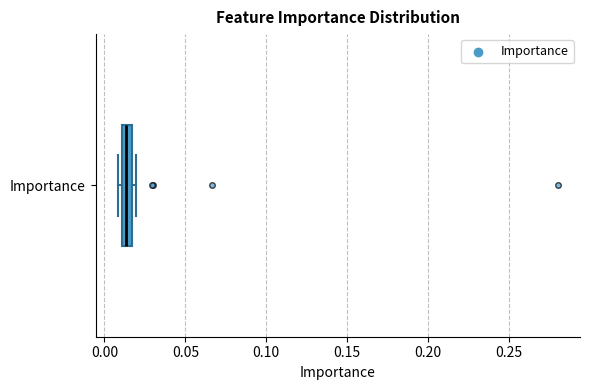

Where is the left edge of the box for Importance on the x-axis? The values are not printed on the chart, so give them approximately, as read against the axis.

0.010